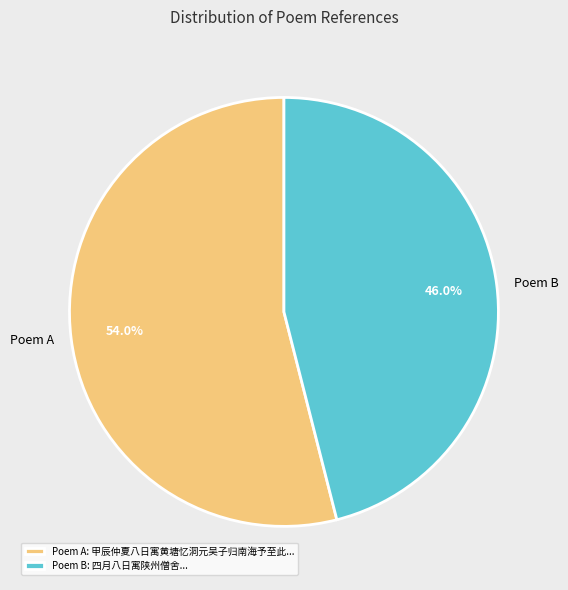

Between Poem A and Poem B, which is larger?

Poem A